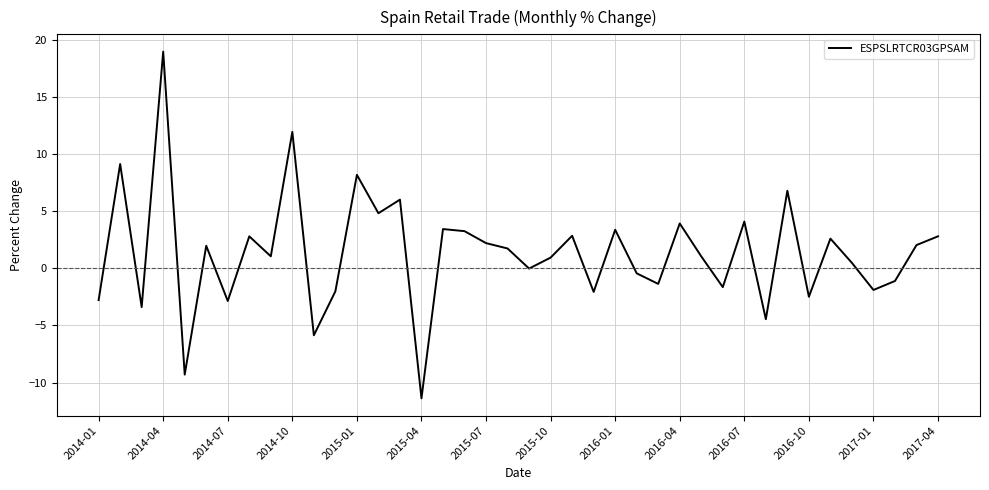

What is the difference between the maximum and minimum values?

30.3